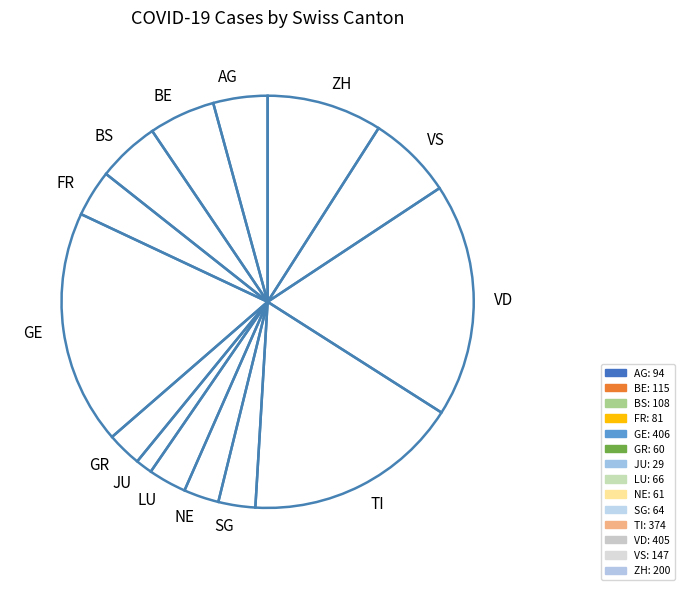

Count the number of slices in the pie.

14